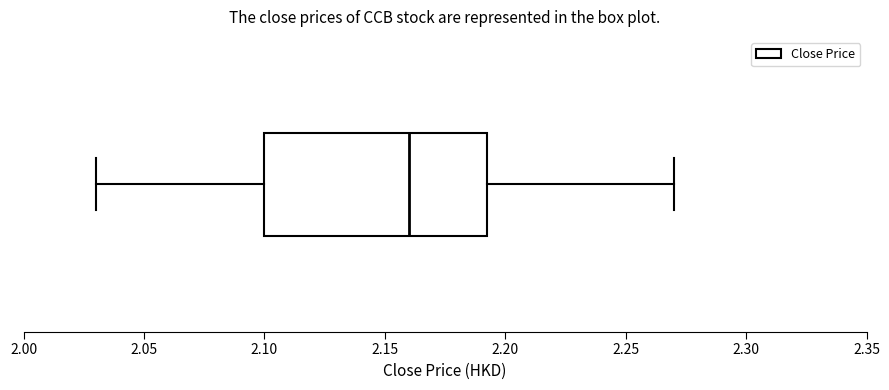

Where does the right whisker of the box end on the x-axis? The values are not printed on the chart, so give them approximately, as read against the axis.

2.270